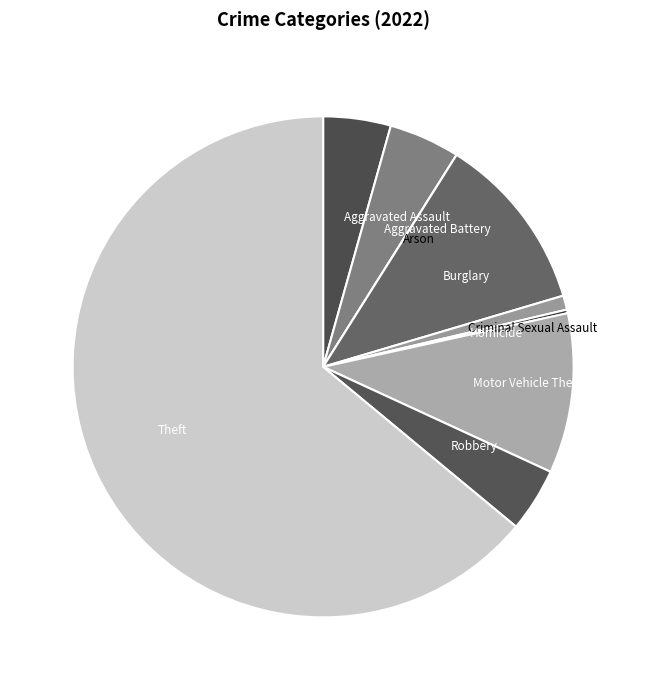

Which has a higher value, Motor Vehicle Theft or Burglary?

Burglary